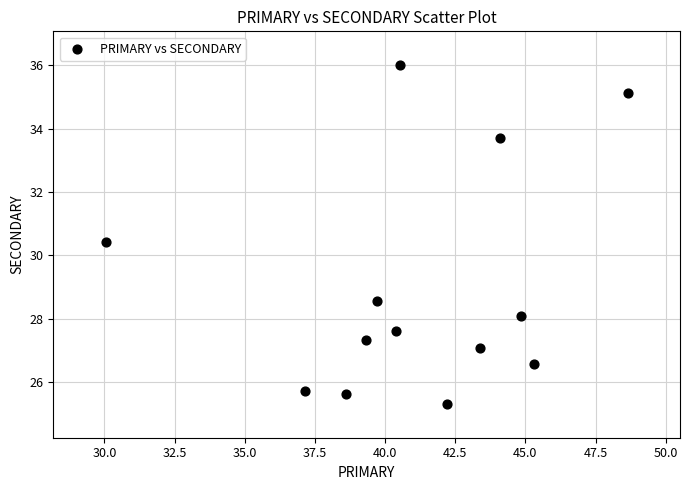

What is the range of X values (max minus min)?

18.6